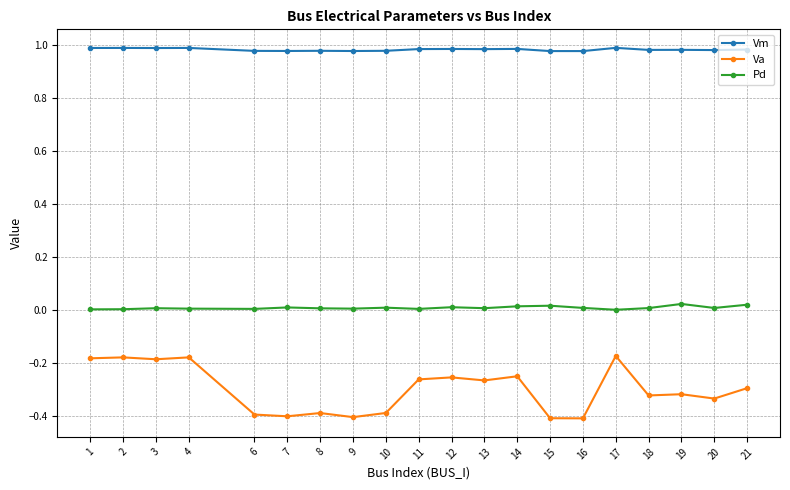

The Va series shows -0.2 at 17. True or false?

True